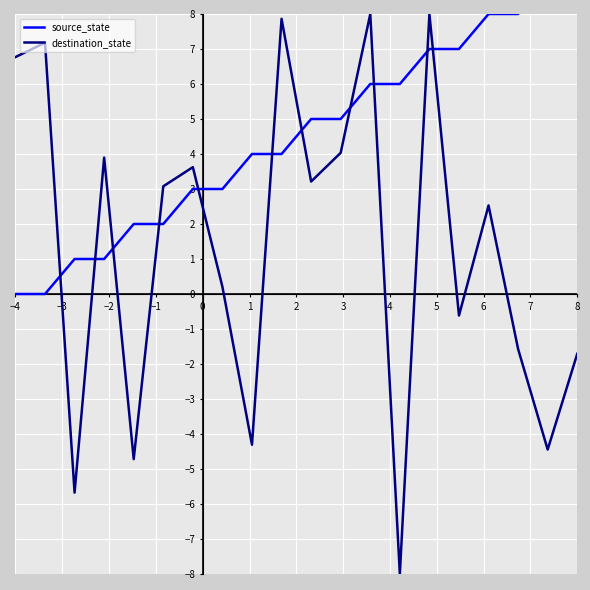

What is the maximum value for destination_state?

8.0